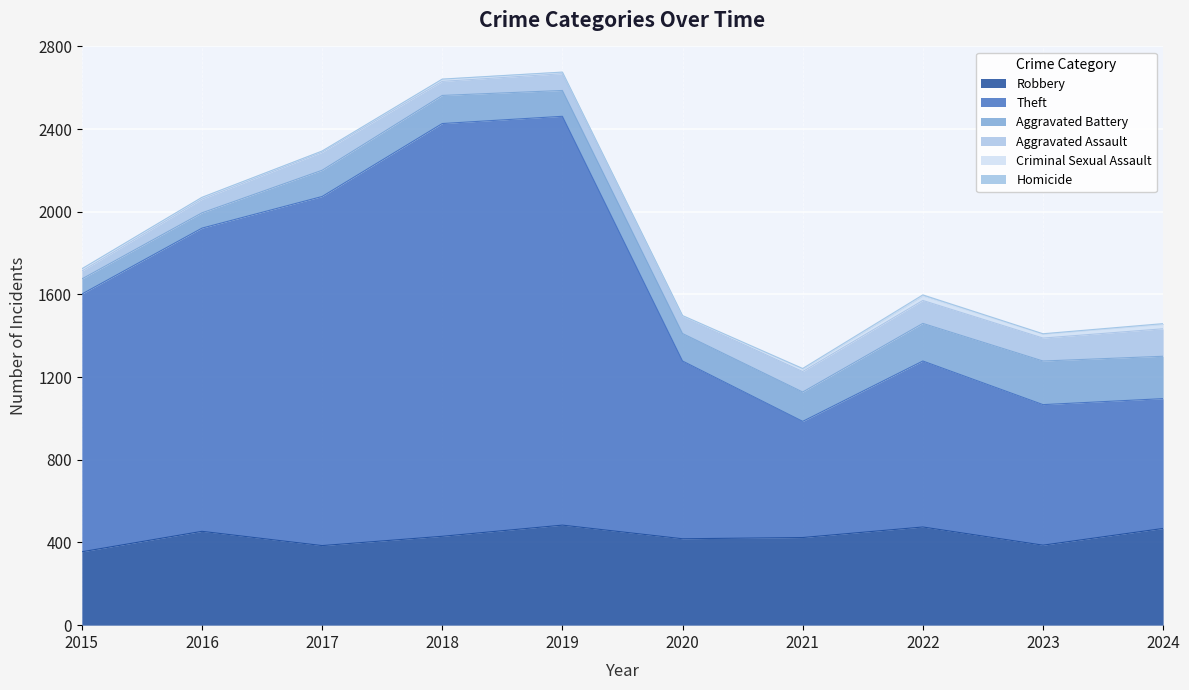

Reading right to left, extract all data points from this chart.

Robbery: 2024=468	2023=387	2022=475	2021=424	2020=418	2019=484	2018=430	2017=385	2016=454	2015=355
Theft: 2024=628	2023=680	2022=803	2021=562	2020=860	2019=1978	2018=1997	2017=1689	2016=1467	2015=1247
Aggravated Battery: 2024=205	2023=211	2022=182	2021=142	2020=133	2019=125	2018=136	2017=127	2016=74	2015=73
Aggravated Assault: 2024=133	2023=111	2022=111	2021=99	2020=82	2019=81	2018=68	2017=87	2016=66	2015=38
Criminal Sexual Assault: 2024=21	2023=19	2022=21	2021=11	2020=3	2019=7	2018=10	2017=5	2016=8	2015=11
Homicide: 2024=4	2023=2	2022=6	2021=4	2020=2	2019=1	2018=1	2017=1	2016=1	2015=0